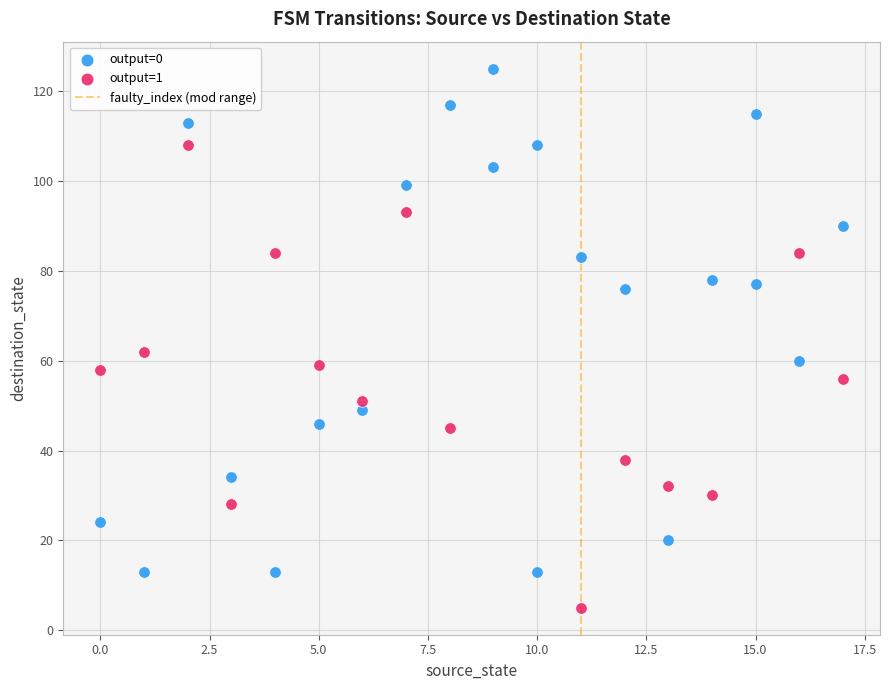

Which series reaches the maximum Y coordinate?

output=0